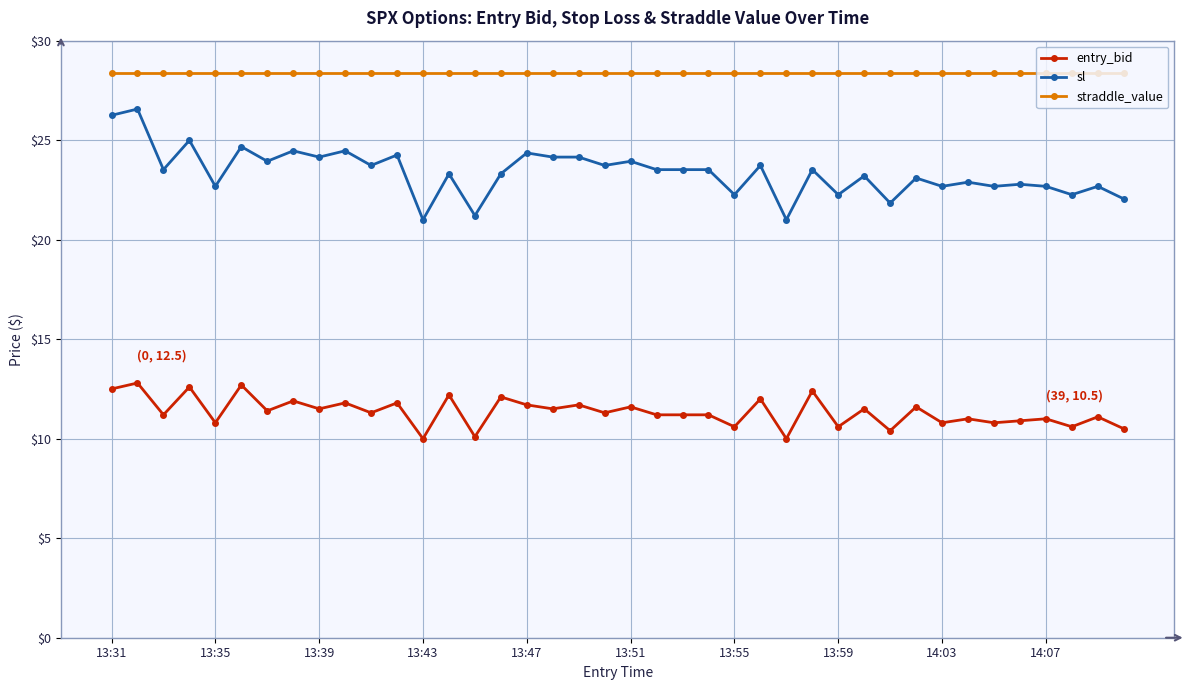

What is the difference between the second highest and minimum values in the entry_bid series?

2.7